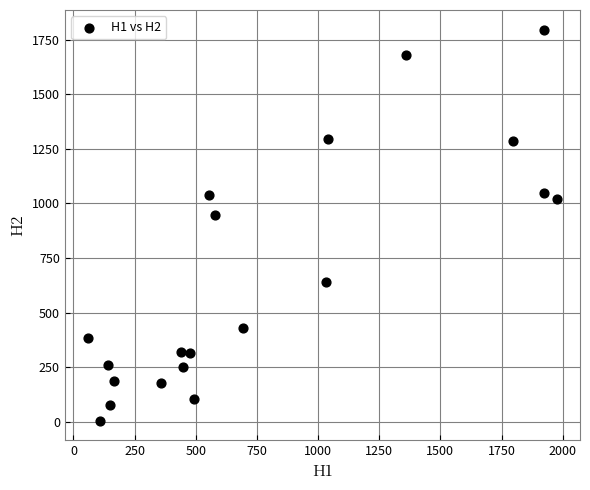

What Y value in the scatter plot is closest to 900?

945.5